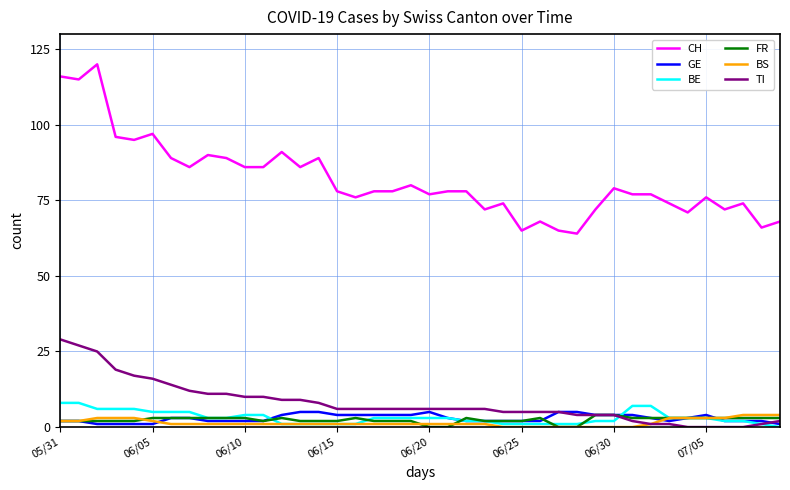

How many positive values does the BE series have?

39